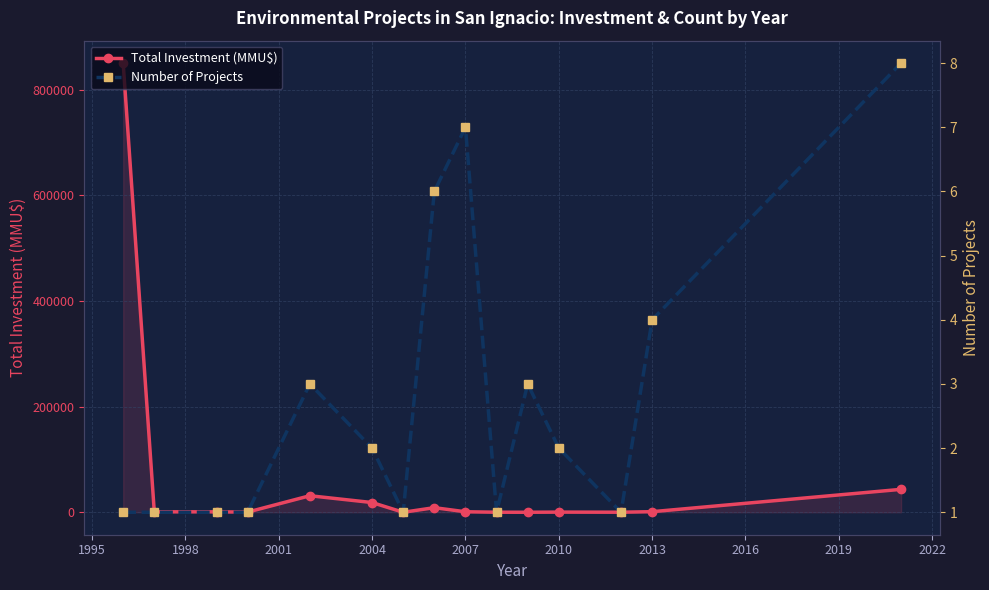

True or false: Total Investment (MMU$) has more than 1 interior local peaks.

True